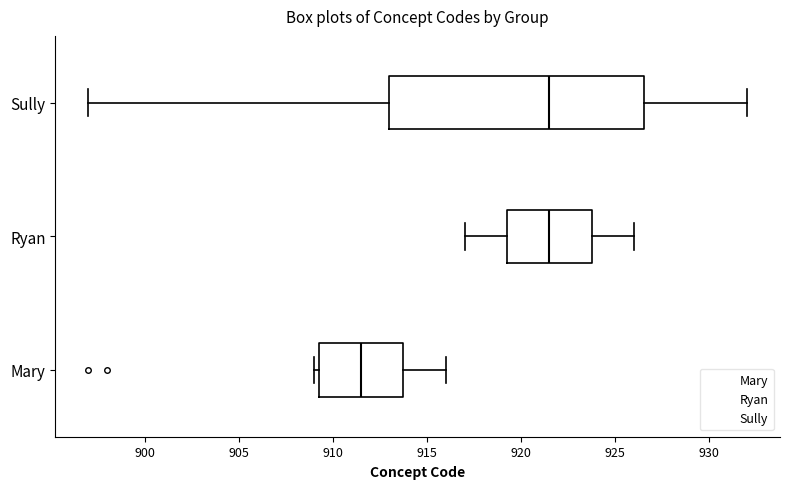

Reading bottom to top, read every box against the x-axis: the position of its median line, the range the box covers, and the ends of its whiskers. The values are not printed on the chart, so give them approximately, as read against the axis.

Mary: median 911.5, box 909.5 to 914.0, whiskers 909.0 to 916.0
Ryan: median 921.5, box 919.5 to 924.0, whiskers 917.0 to 926.0
Sully: median 921.5, box 913.0 to 926.5, whiskers 897.0 to 932.0